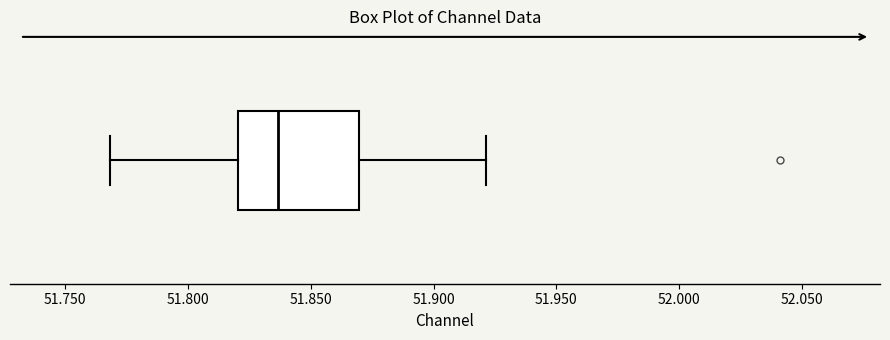

Where does the right whisker of the box end on the x-axis? The values are not printed on the chart, so give them approximately, as read against the axis.

51.920